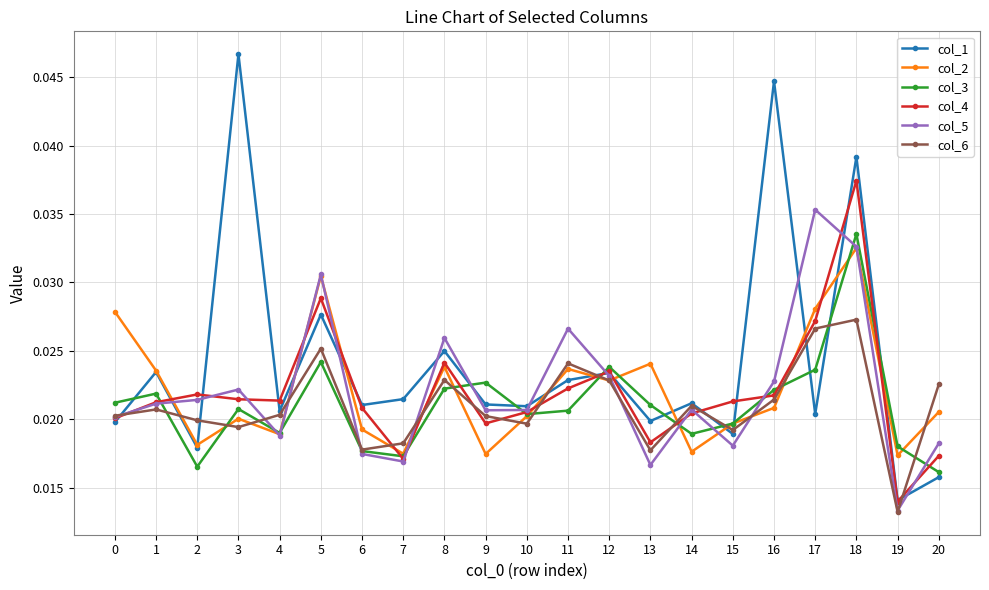

How many interior local valleys does the col_4 series have?

5